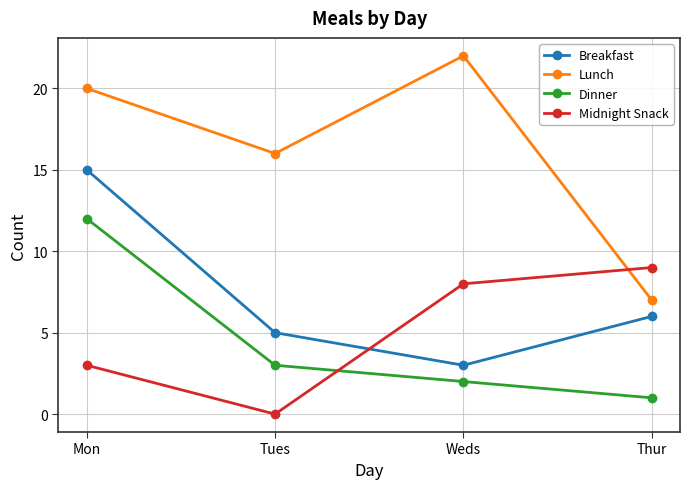

What is the total value across all series at Weds?

35